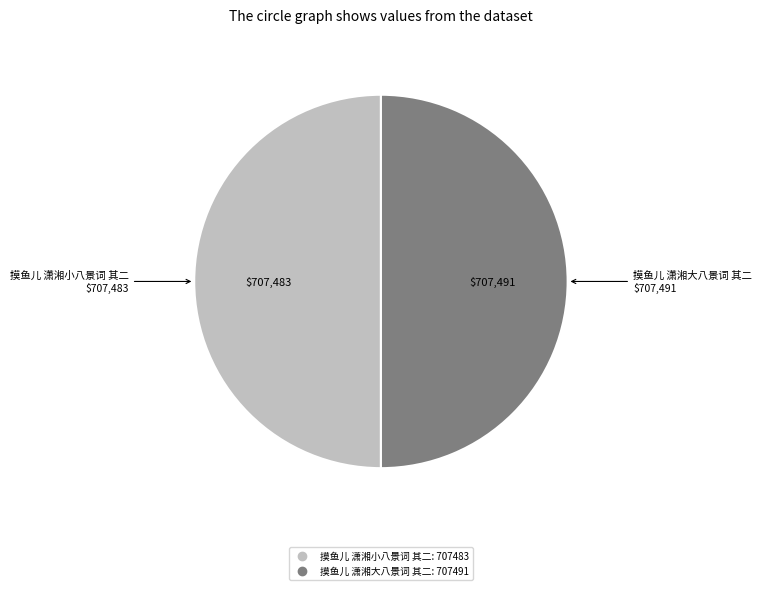

The 摸鱼儿 潇湘小八景词 其二 slice represents 61% of the pie. True or false?

False